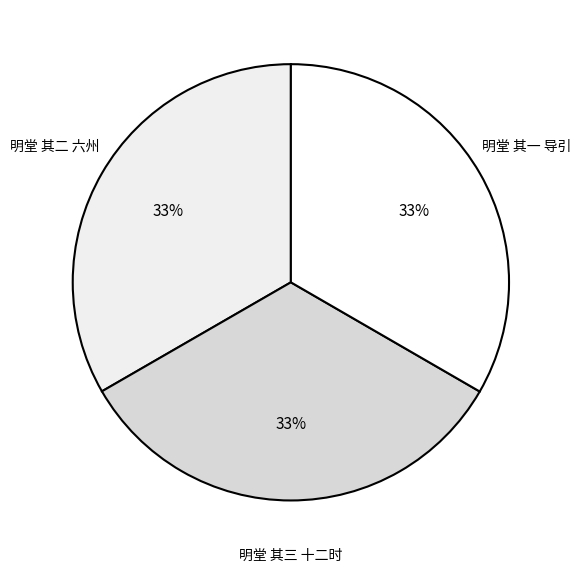

How many segments does this pie chart have?

3